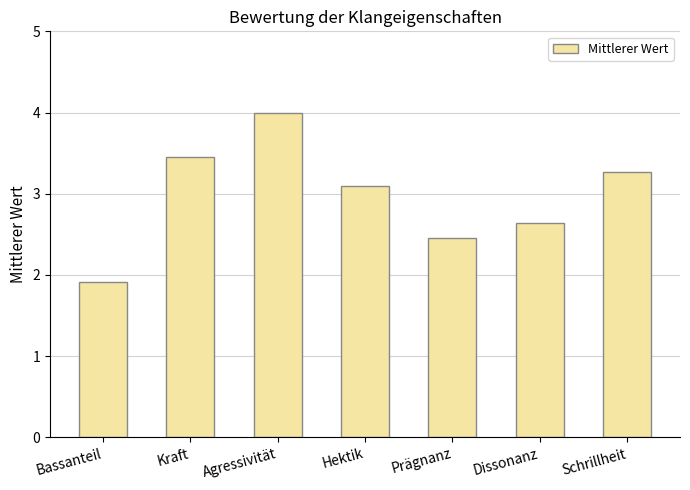

Is it true that the value at Agressivität is 4.0?

True